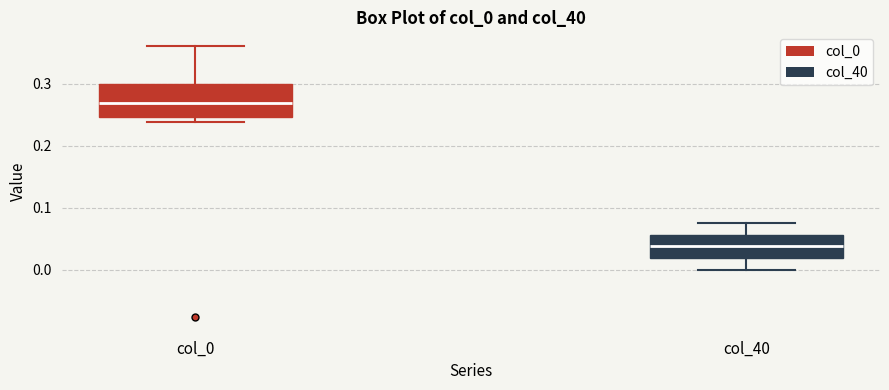

Where is the lower edge of the box for col_0 on the y-axis? The values are not printed on the chart, so give them approximately, as read against the axis.

0.25